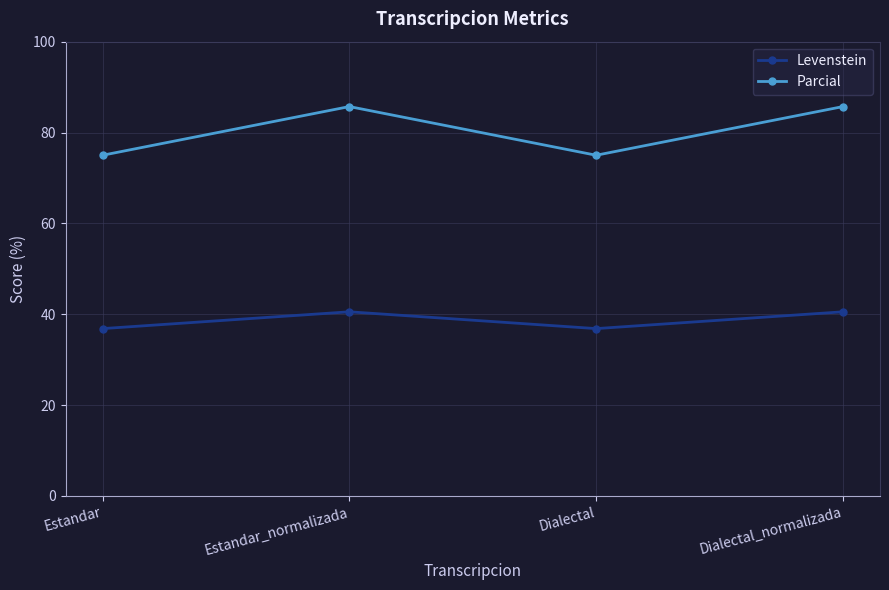

True or false: Levenstein and Parcial cross at least once.

False